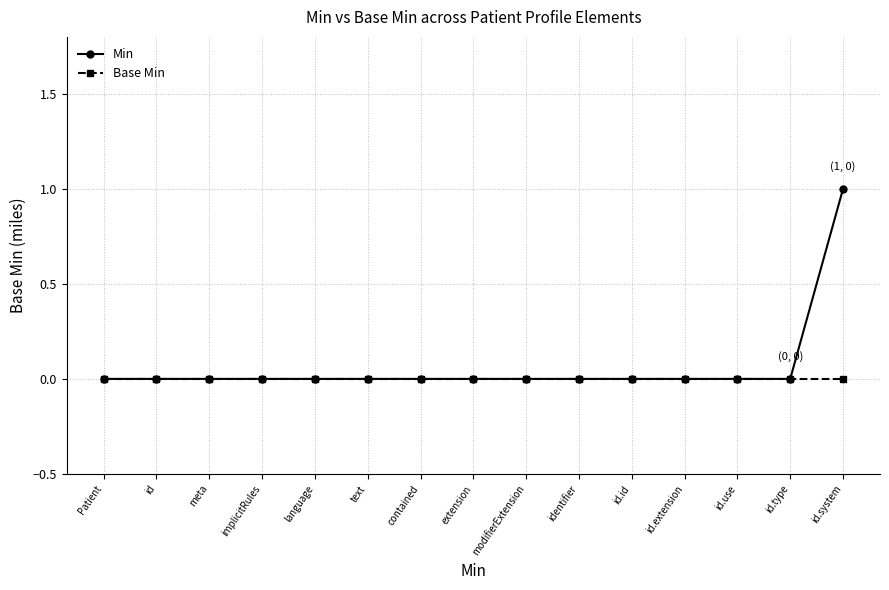

How many lines are shown in the chart?

2